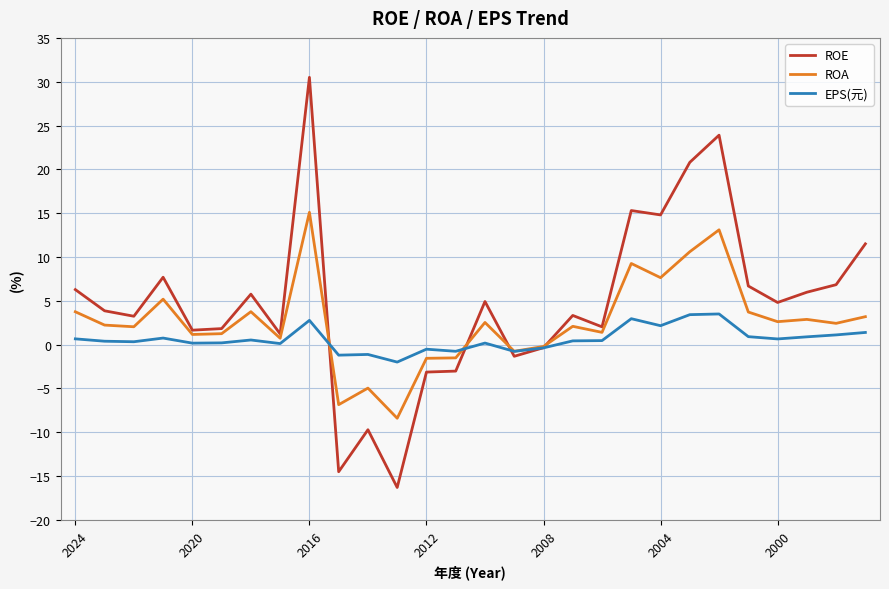

What is the lowest value of the ROE series?

-16.3